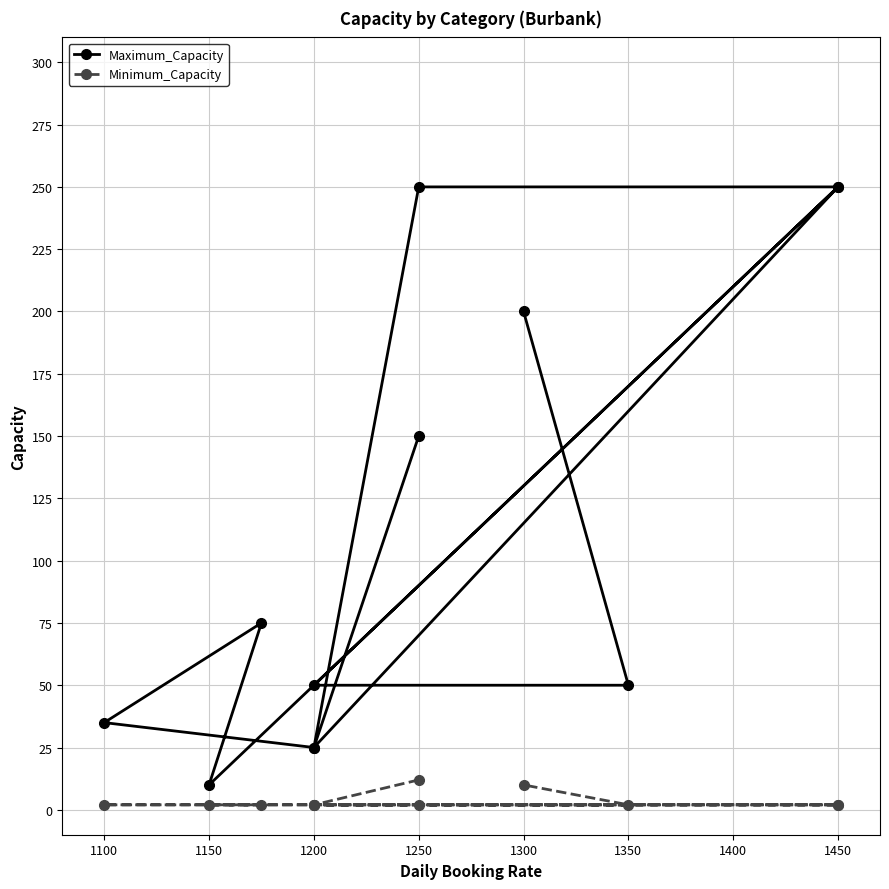

The value of Maximum_Capacity at 1350 is 83. True or false?

False